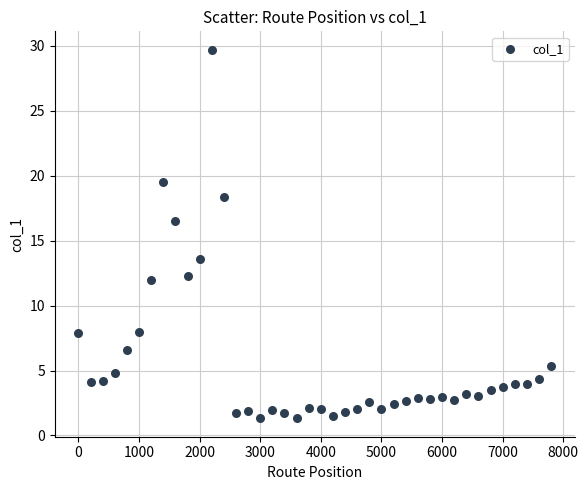

What is the range of X values (max minus min)?

7800.0